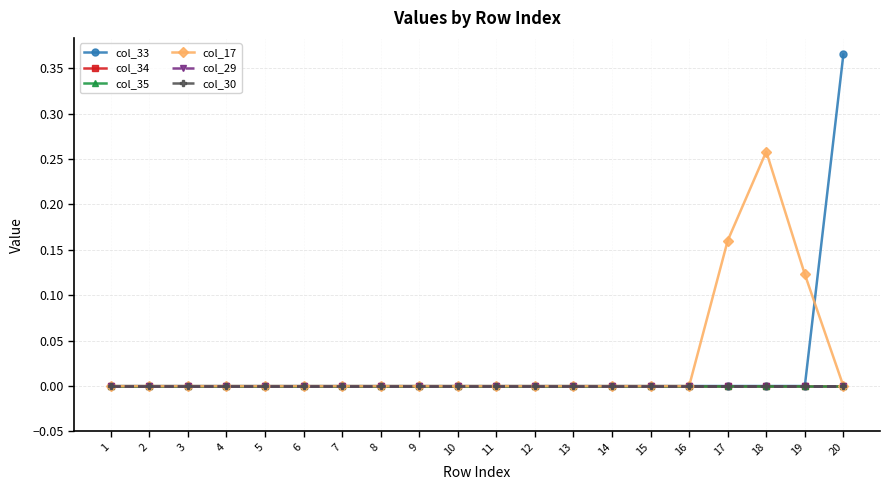

Is this an area chart (filled region under the line)?

No